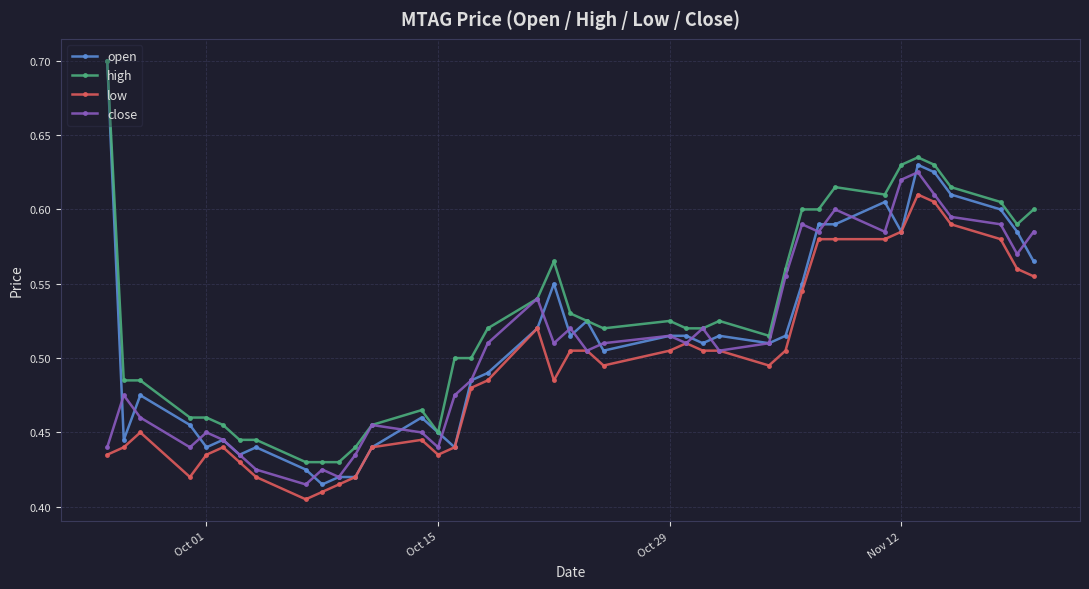

True or false: high has more than 0 points higher than both neighbors.

True